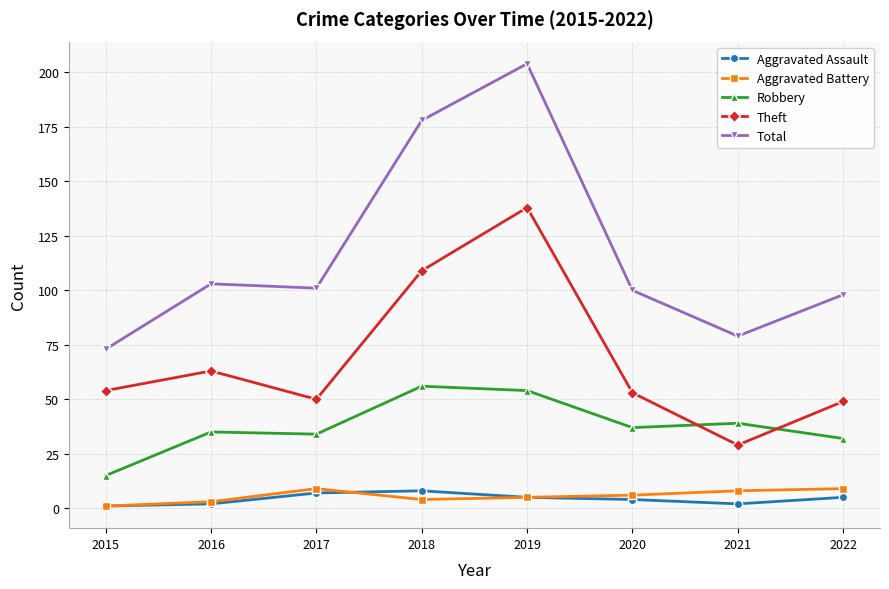

At which category does Theft reach its first local valley?

2017